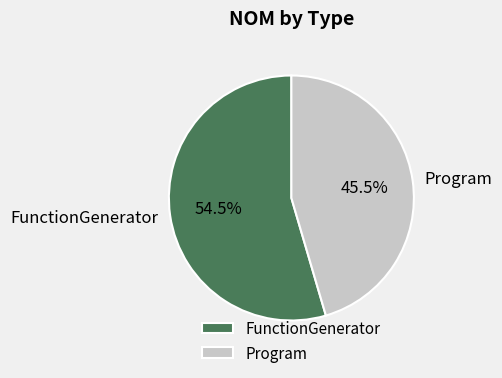

To the nearest percent, what is the difference between the largest and smallest slice percentages?

9%